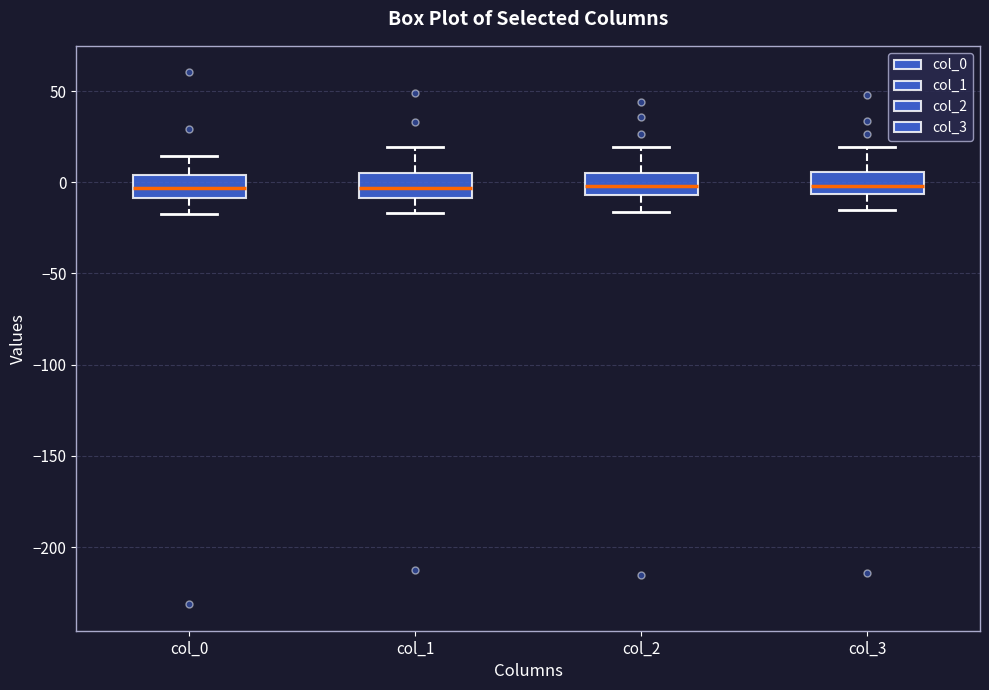

Reading left to right, read every box against the y-axis: the position of its median line, the range the box covers, and the ends of its whiskers. The values are not printed on the chart, so give them approximately, as read against the axis.

col_0: median -5, box -10 to 5, whiskers -15 to 15
col_1: median -5, box -10 to 5, whiskers -15 to 20
col_2: median 0, box -5 to 5, whiskers -15 to 20
col_3: median 0, box -5 to 5, whiskers -15 to 20